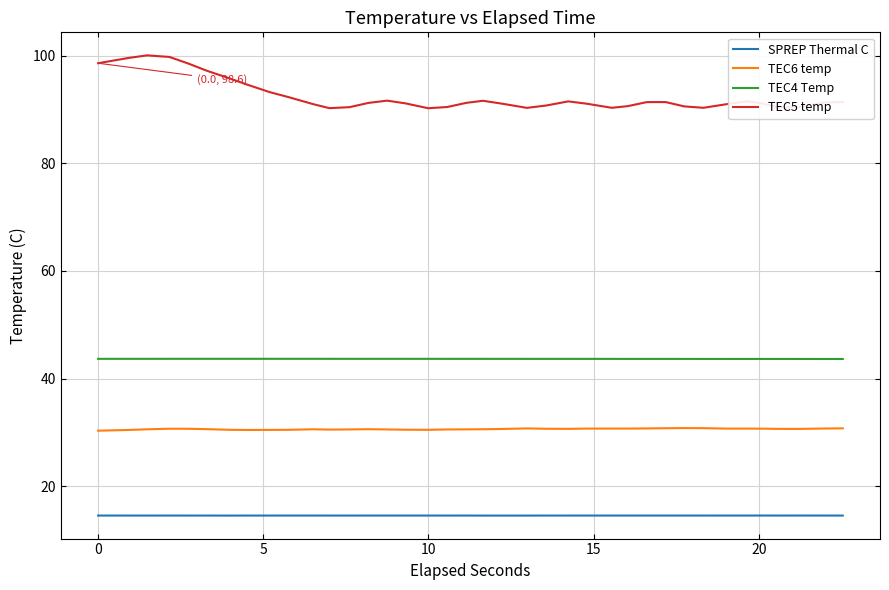

Is this an area chart (filled region under the line)?

No